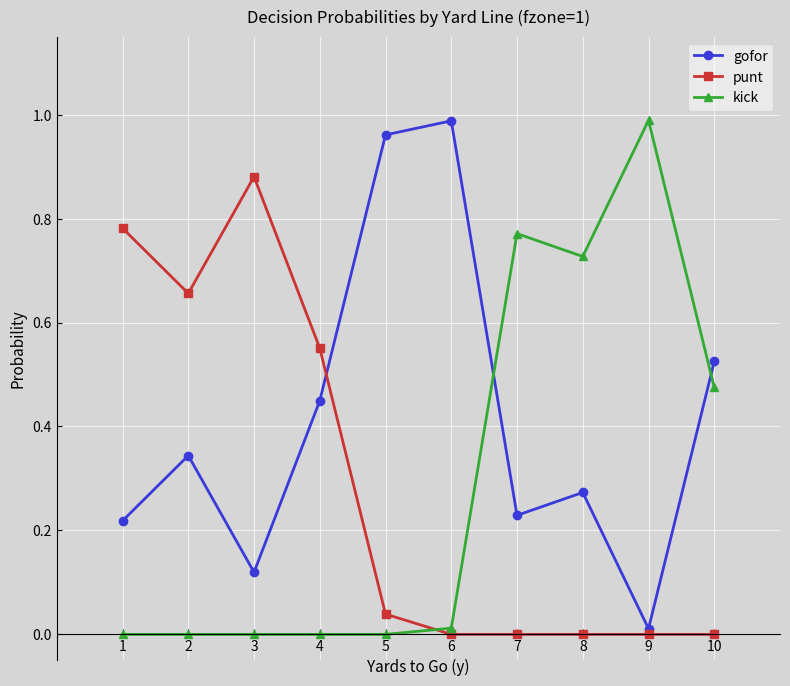

Does the chart display data point markers on the line(s)?

Yes